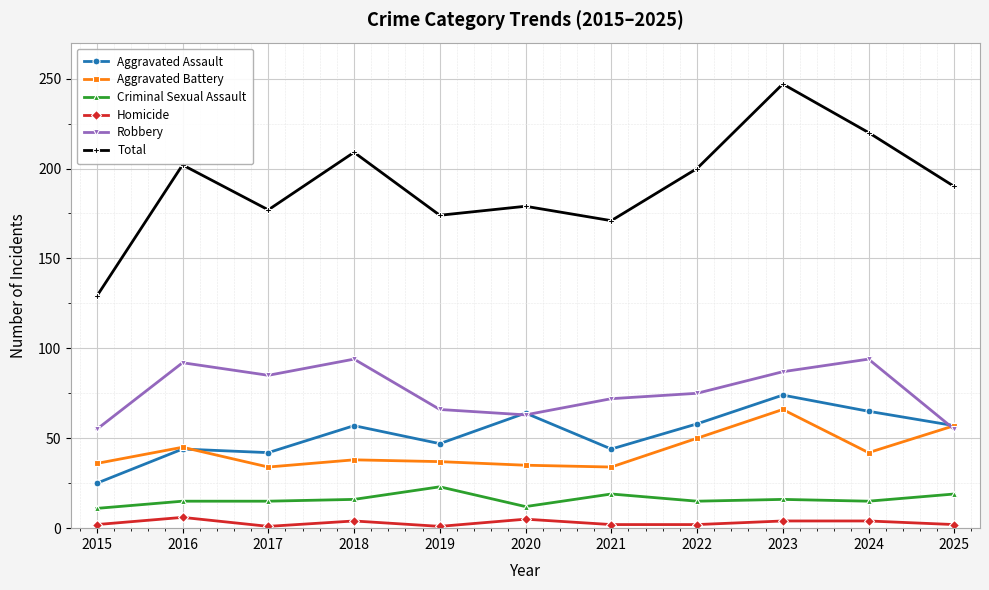

What is the average value of the Aggravated Battery series?

43